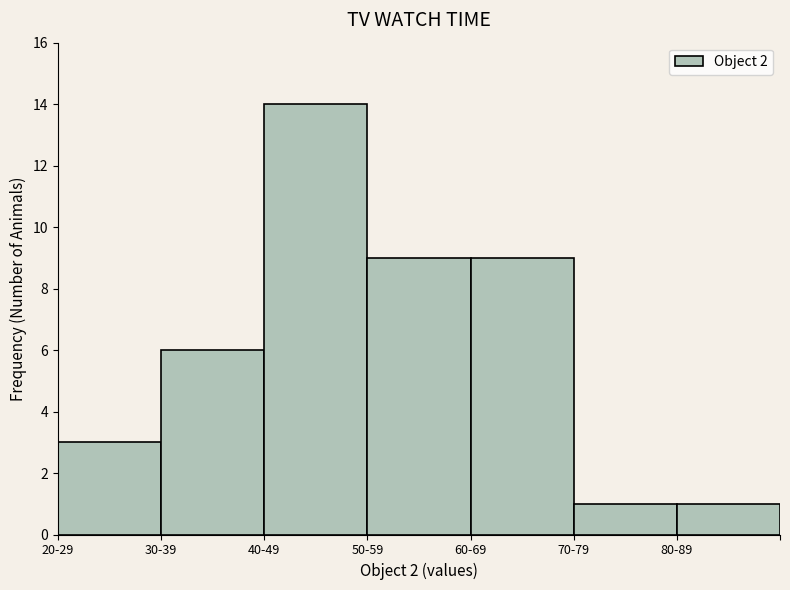

Reading right to left, extract all data points from this chart.

1	1	9	9	14	6	3